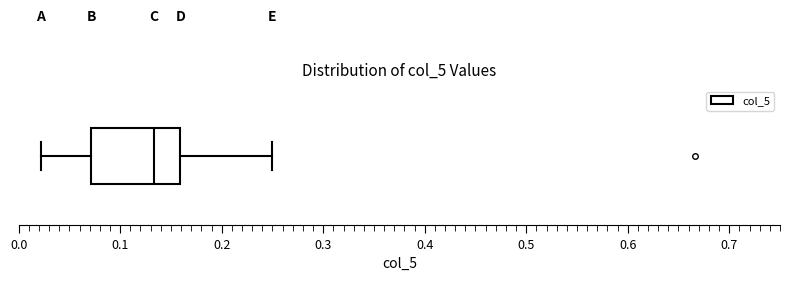

Read this box plot against the x-axis: the position of the median line, the range covered by the box, and the ends of both whiskers. The values are not printed on the chart, so give them approximately, as read against the axis.

median 0.13, box 0.07 to 0.16, whiskers 0.02 to 0.25